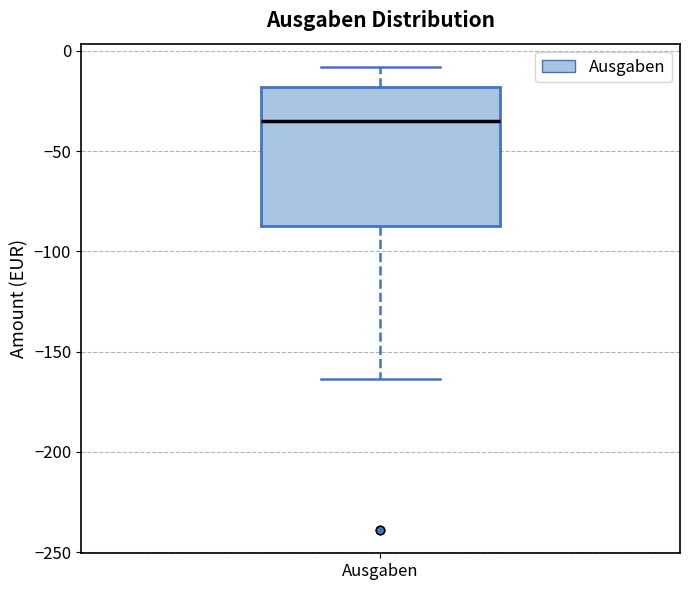

Transcribe this box plot: give where the median line is, the range the box spans, and where the two whiskers end, as read against the y-axis. The values are not printed on the chart, so give them approximately, as read against the axis.

median -35, box -85 to -20, whiskers -165 to -10